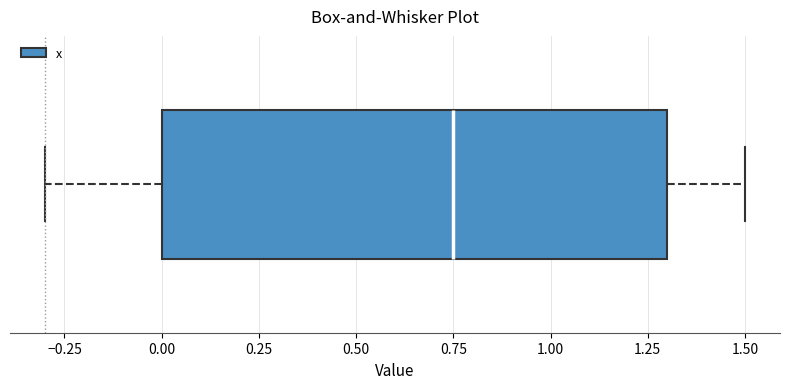

Where does the left whisker of the box end on the x-axis? The values are not printed on the chart, so give them approximately, as read against the axis.

-0.30